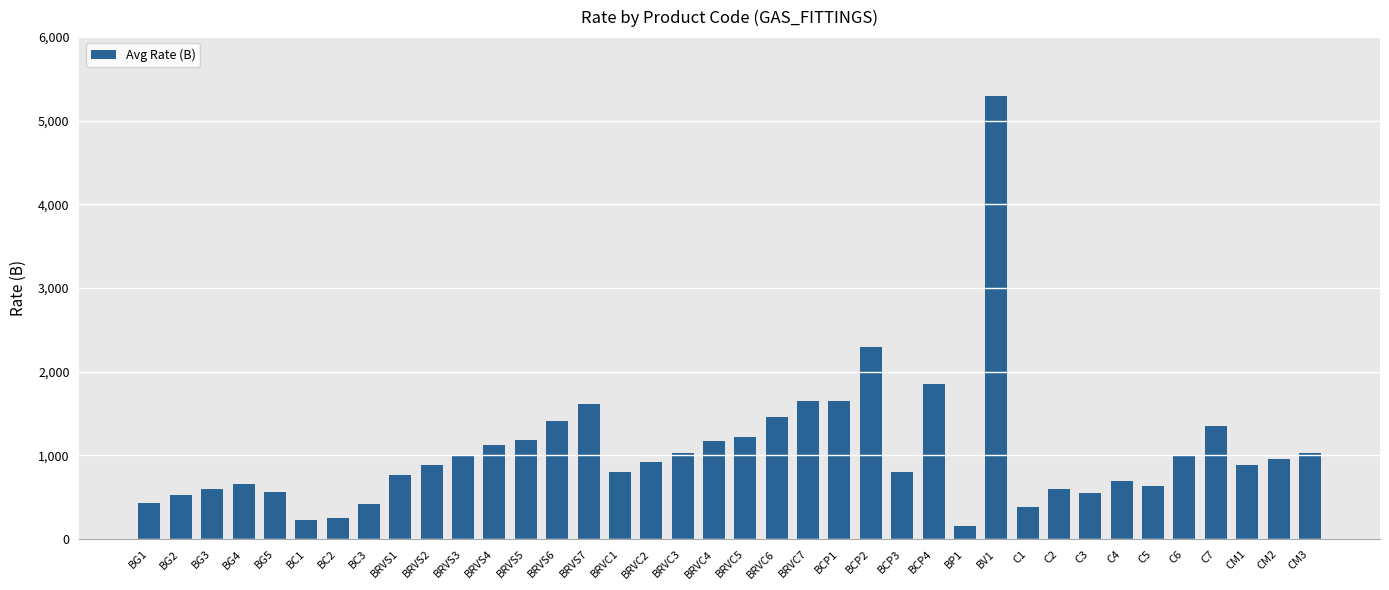

What value does the data have at BRVC3?

1035